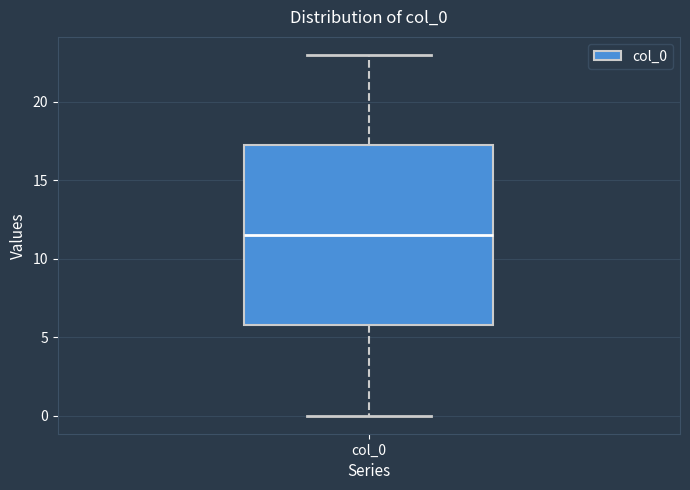

Where does the median line of the box for col_0 sit on the y-axis? The values are not printed on the chart, so give them approximately, as read against the axis.

11.5